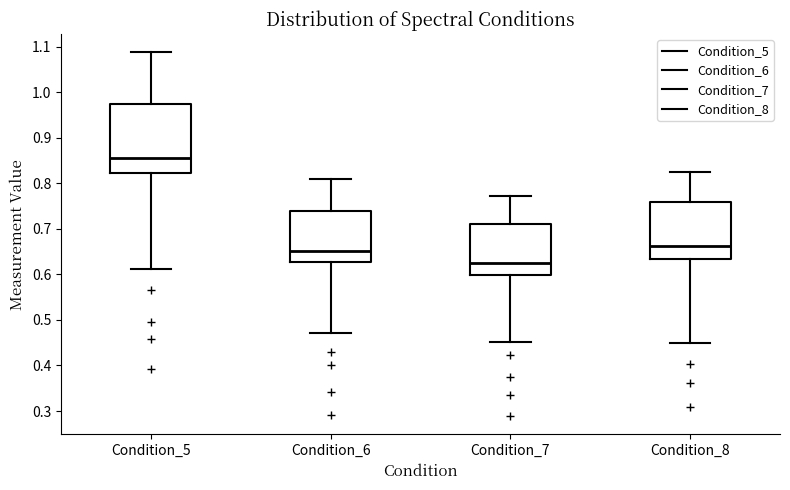

Reading left to right, transcribe this box plot: for each box, give where its median line is, the range the box spans, and where its two whiskers end, as read against the y-axis. The values are not printed on the chart, so give them approximately, as read against the axis.

Condition_5: median 0.86, box 0.82 to 0.97, whiskers 0.61 to 1.09
Condition_6: median 0.65, box 0.63 to 0.74, whiskers 0.47 to 0.81
Condition_7: median 0.62, box 0.60 to 0.71, whiskers 0.45 to 0.77
Condition_8: median 0.66, box 0.63 to 0.76, whiskers 0.45 to 0.82